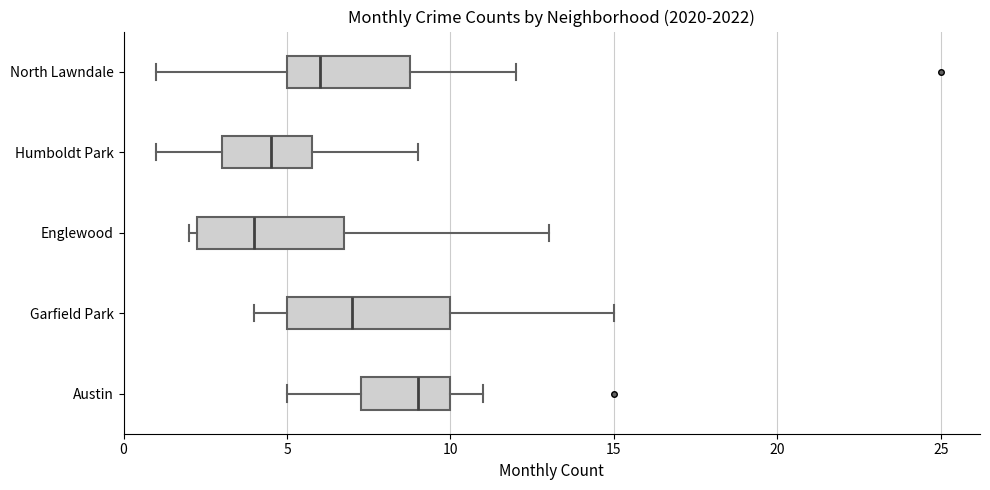

Reading bottom to top, transcribe this box plot: for each box, give where its median line is, the range the box spans, and where its two whiskers end, as read against the x-axis. The values are not printed on the chart, so give them approximately, as read against the axis.

Austin: median 9.0, box 7.5 to 10.0, whiskers 5.0 to 11.0
Garfield Park: median 7.0, box 5.0 to 10.0, whiskers 4.0 to 15.0
Englewood: median 4.0, box 2.5 to 7.0, whiskers 2.0 to 13.0
Humboldt Park: median 4.5, box 3.0 to 6.0, whiskers 1.0 to 9.0
North Lawndale: median 6.0, box 5.0 to 9.0, whiskers 1.0 to 12.0